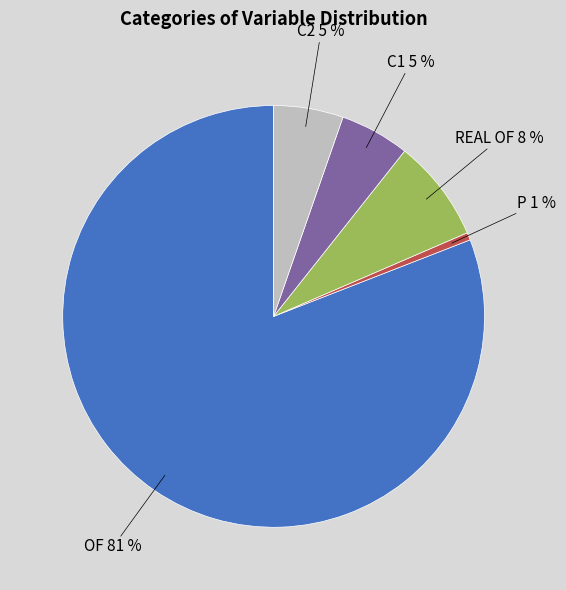

To the nearest percent, what is the combined percentage of C2 and REAL OF?

13%